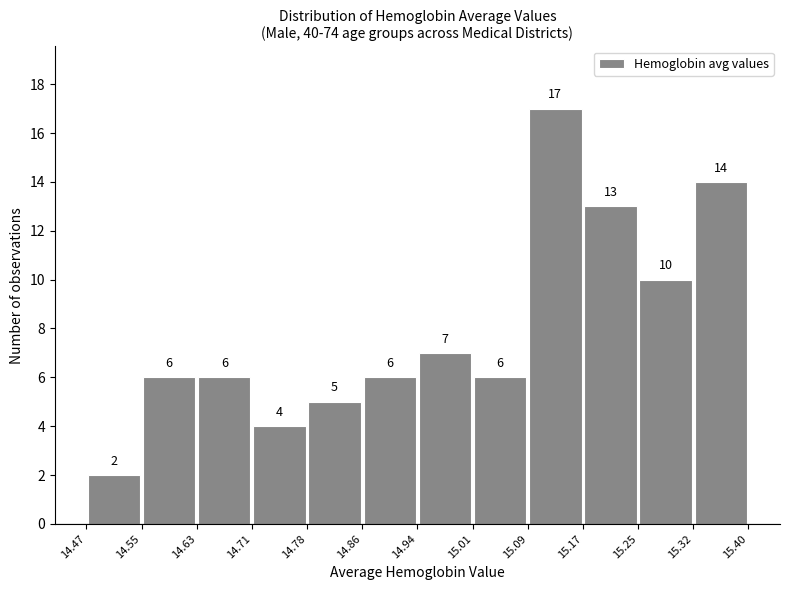

Which range on the x-axis has the tallest bar?

15.09 to 15.17